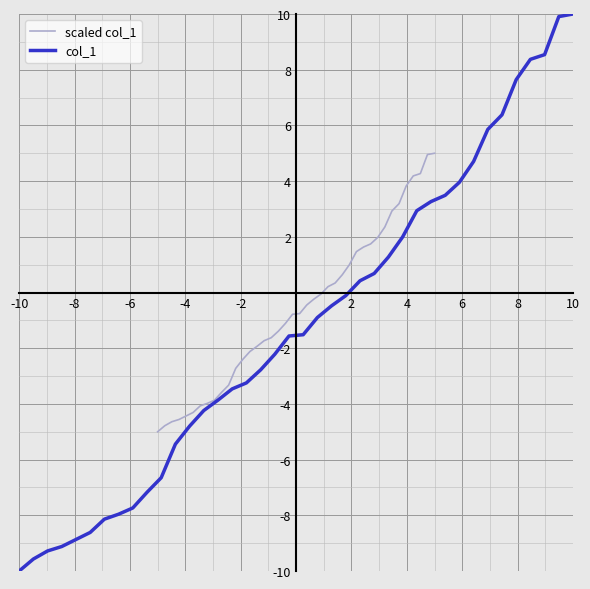

What is the lowest value of the scaled col_1 series?

-5.0